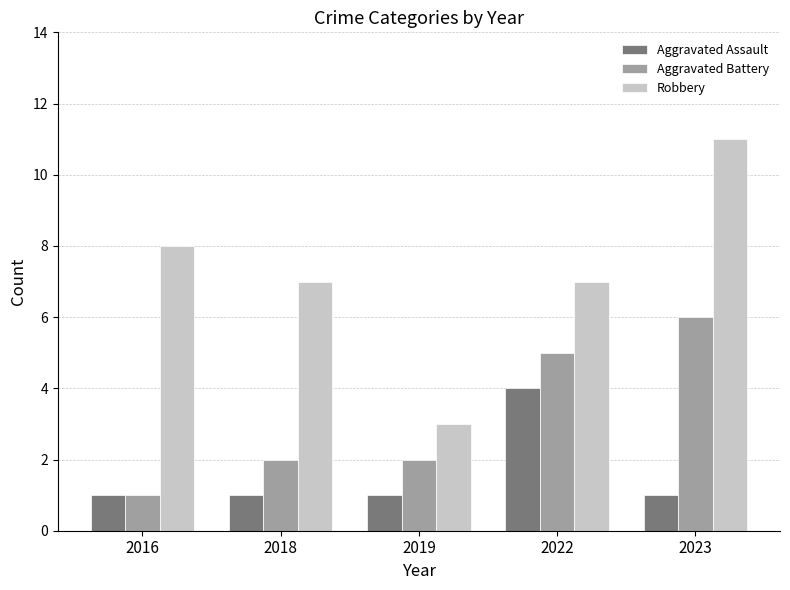

List the series in order of their overall mean, highest first.

Robbery, Aggravated Battery, Aggravated Assault